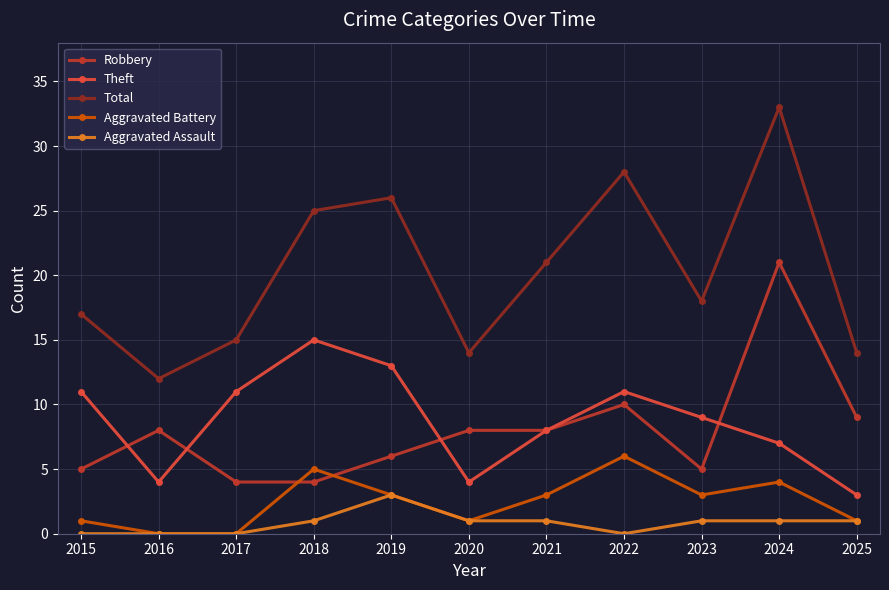

Does the chart display data point markers on the line(s)?

Yes